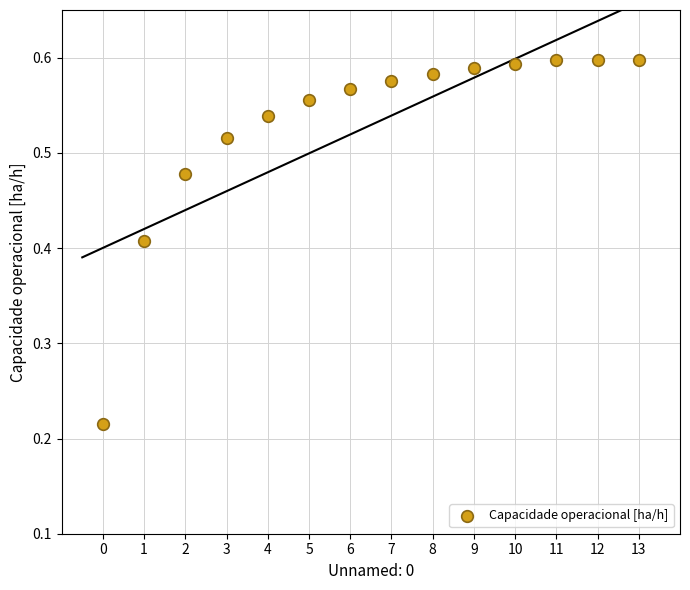

How many data points are displayed?

14